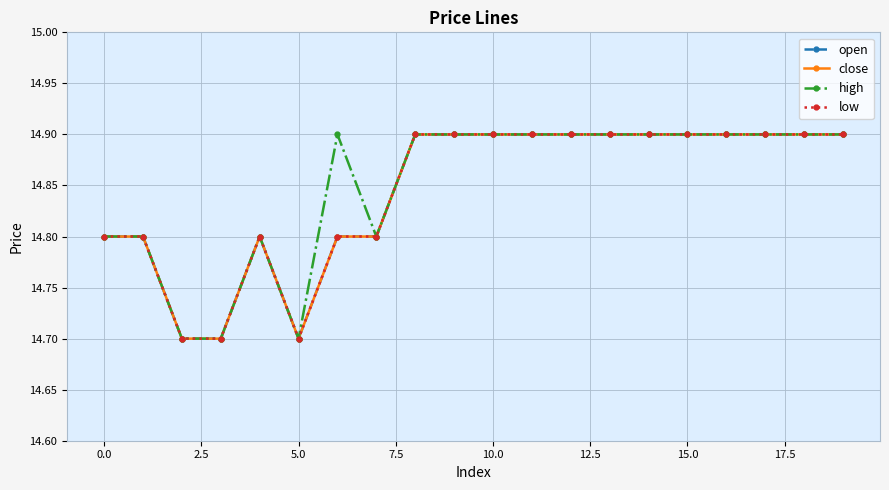

Reading left to right, list all the values displayed in this chart.

open: 14.8	14.8	14.7	14.7	14.8	14.7	14.8	14.8	14.9	14.9	14.9	14.9	14.9	14.9	14.9	14.9	14.9	14.9	14.9	14.9
close: 14.8	14.8	14.7	14.7	14.8	14.7	14.8	14.8	14.9	14.9	14.9	14.9	14.9	14.9	14.9	14.9	14.9	14.9	14.9	14.9
high: 14.8	14.8	14.7	14.7	14.8	14.7	14.9	14.8	14.9	14.9	14.9	14.9	14.9	14.9	14.9	14.9	14.9	14.9	14.9	14.9
low: 14.8	14.8	14.7	14.7	14.8	14.7	14.8	14.8	14.9	14.9	14.9	14.9	14.9	14.9	14.9	14.9	14.9	14.9	14.9	14.9